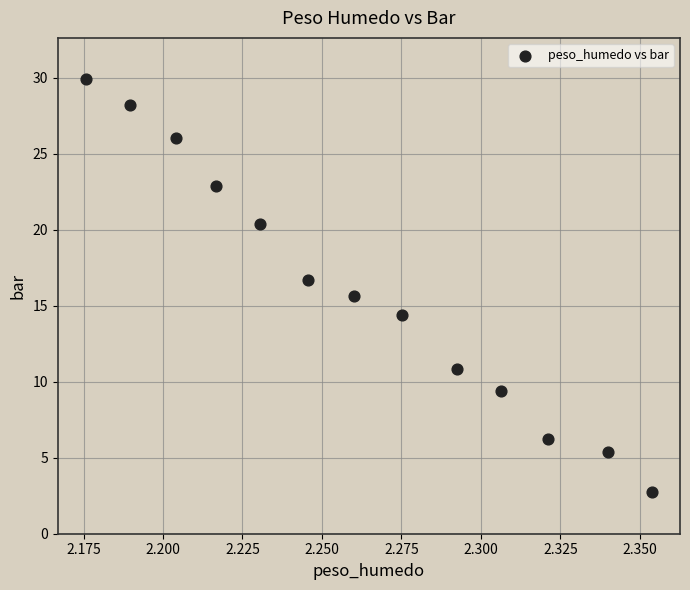

What Y value in the scatter plot is closest to 16?

15.7